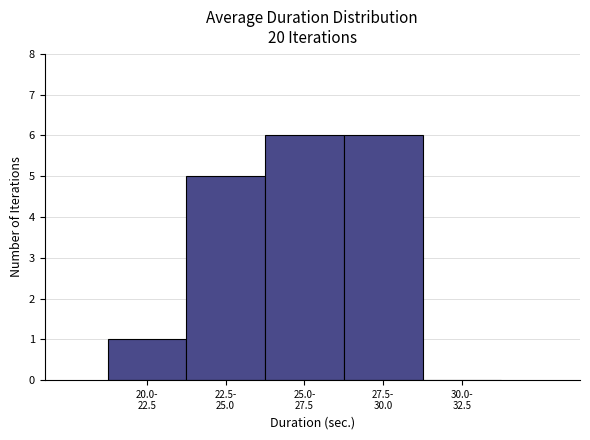

What is the maximum value shown in the chart?

6